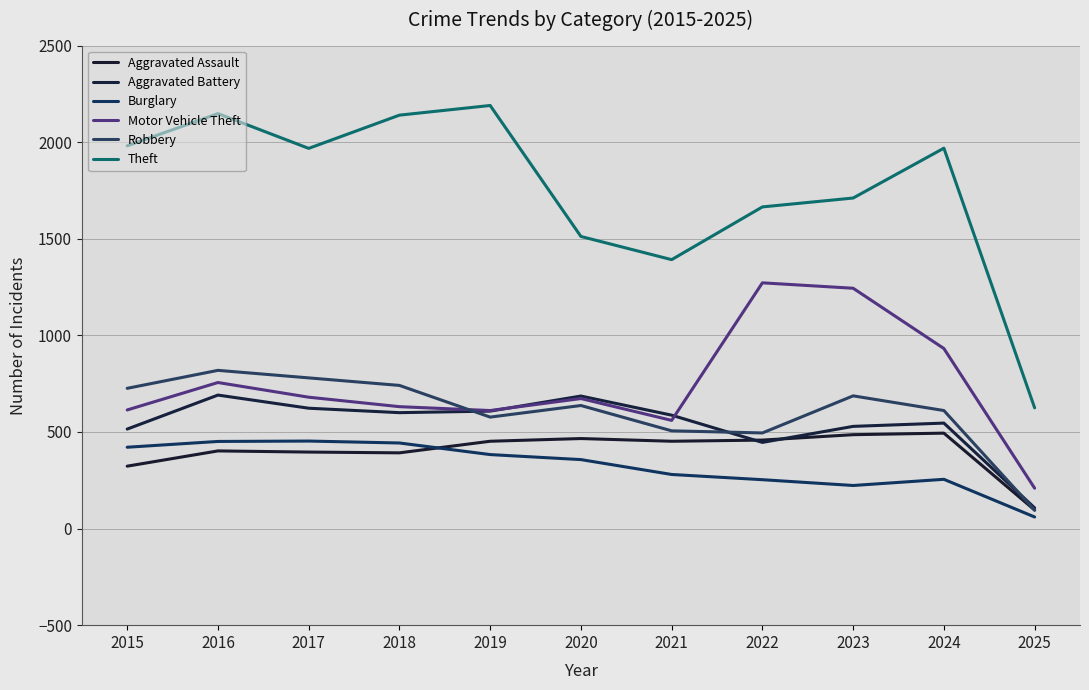

The Aggravated Battery series shows 761 at 2015. True or false?

False